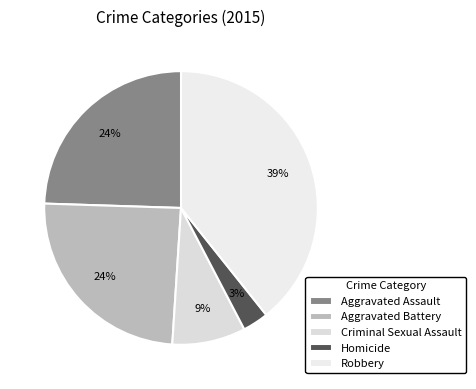

Which category has the biggest portion of the pie?

Robbery